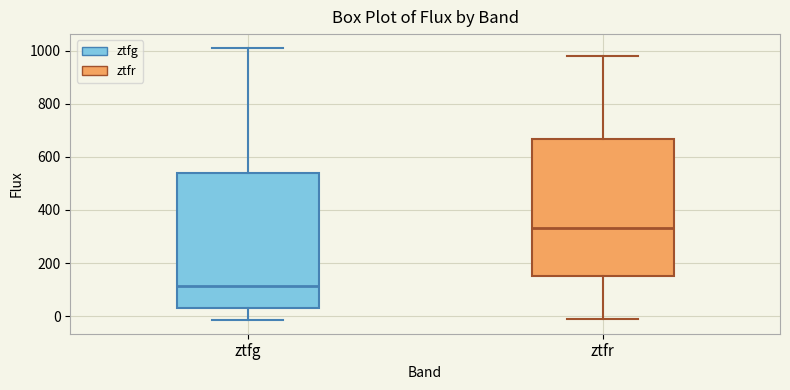

Reading left to right, transcribe this box plot: for each box, give where its median line is, the range the box spans, and where its two whiskers end, as read against the y-axis. The values are not printed on the chart, so give them approximately, as read against the axis.

ztfg: median 120, box 40 to 540, whiskers -20 to 1020
ztfr: median 340, box 160 to 660, whiskers -20 to 980